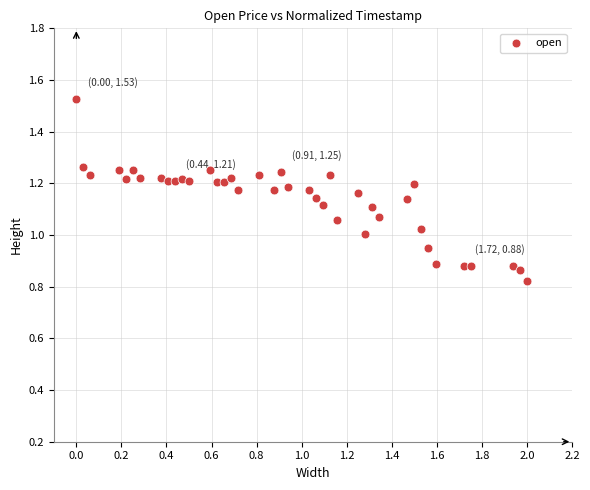

What is the range of X values (max minus min)?

2.0